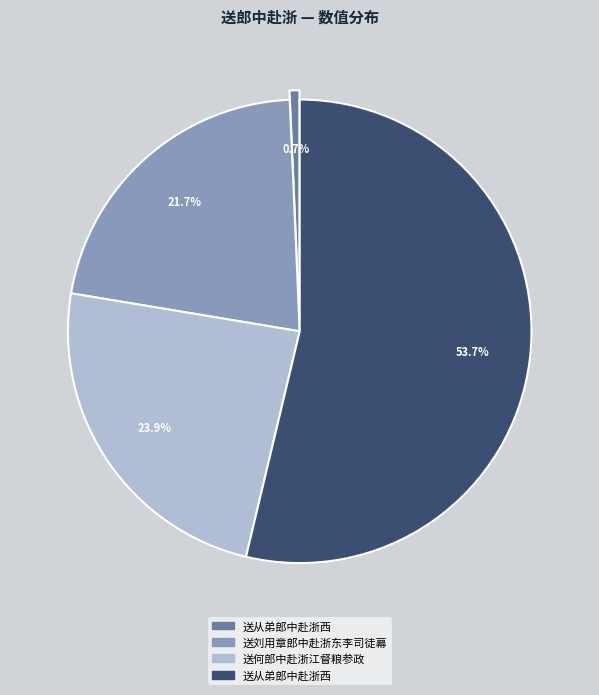

Is there any slice that represents more than half of the pie?

Yes